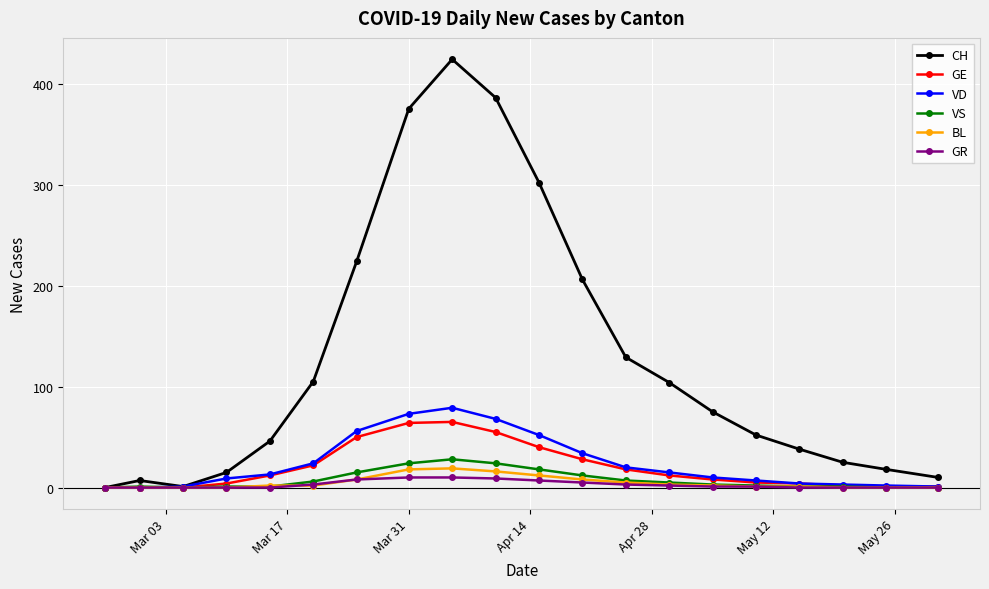

Which series has the largest range (max minus min)?

CH